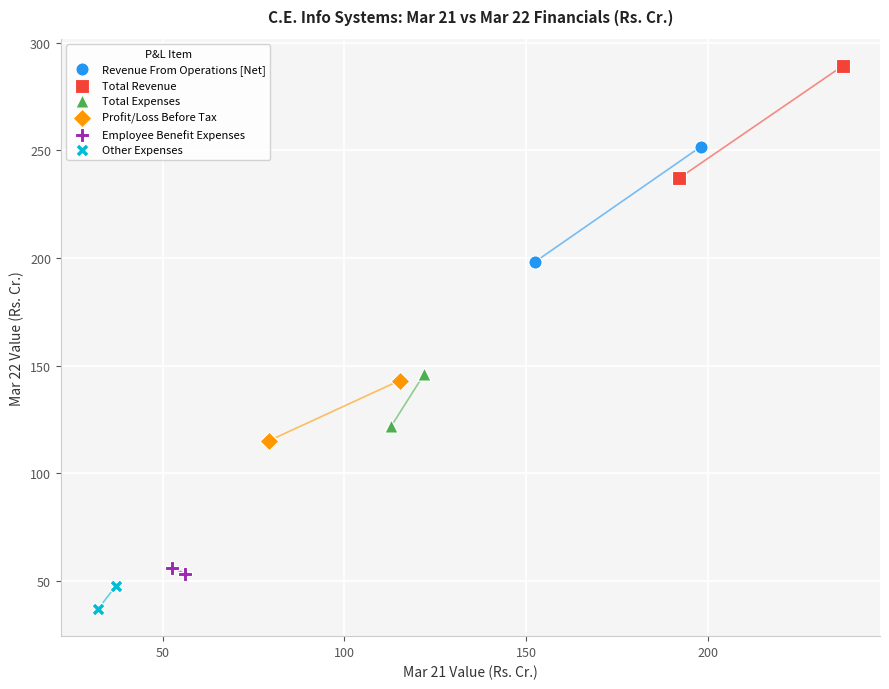

Which series has the largest Y range (max minus min)?

Revenue From Operations [Net]